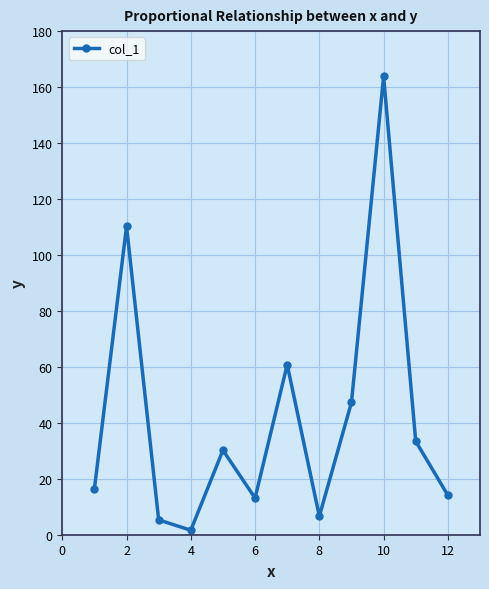

How many interior local valleys (lower than both neighbors) does the data have?

3